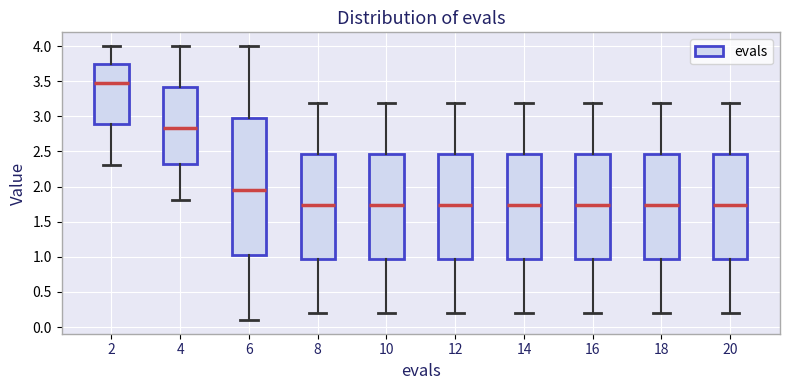

Reading left to right, transcribe this box plot: for each box, give where its median line is, the range the box spans, and where its two whiskers end, as read against the y-axis. The values are not printed on the chart, so give them approximately, as read against the axis.

2: median 3.50, box 2.90 to 3.75, whiskers 2.30 to 4.00
4: median 2.85, box 2.30 to 3.40, whiskers 1.80 to 4.00
6: median 1.95, box 1.00 to 3.00, whiskers 0.10 to 4.00
8: median 1.75, box 0.95 to 2.45, whiskers 0.20 to 3.20
10: median 1.75, box 0.95 to 2.45, whiskers 0.20 to 3.20
12: median 1.75, box 0.95 to 2.45, whiskers 0.20 to 3.20
14: median 1.75, box 0.95 to 2.45, whiskers 0.20 to 3.20
16: median 1.75, box 0.95 to 2.45, whiskers 0.20 to 3.20
18: median 1.75, box 0.95 to 2.45, whiskers 0.20 to 3.20
20: median 1.75, box 0.95 to 2.45, whiskers 0.20 to 3.20